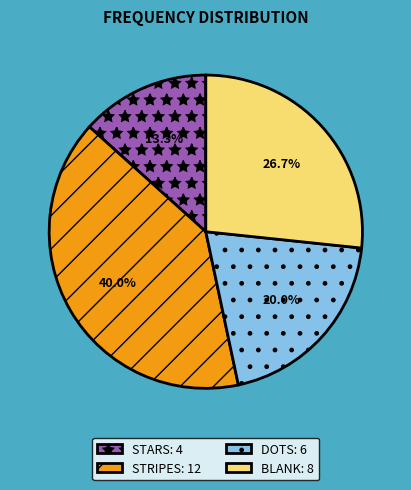

Is the sum of DOTS: 6 and STARS: 4 greater than half?

No